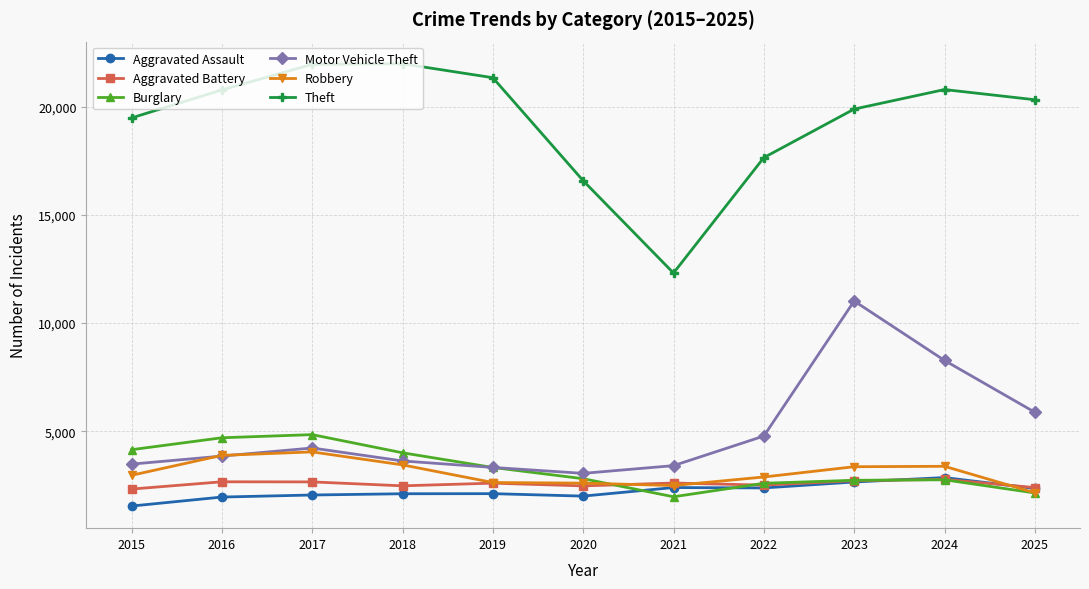

How many lines are shown in the chart?

6